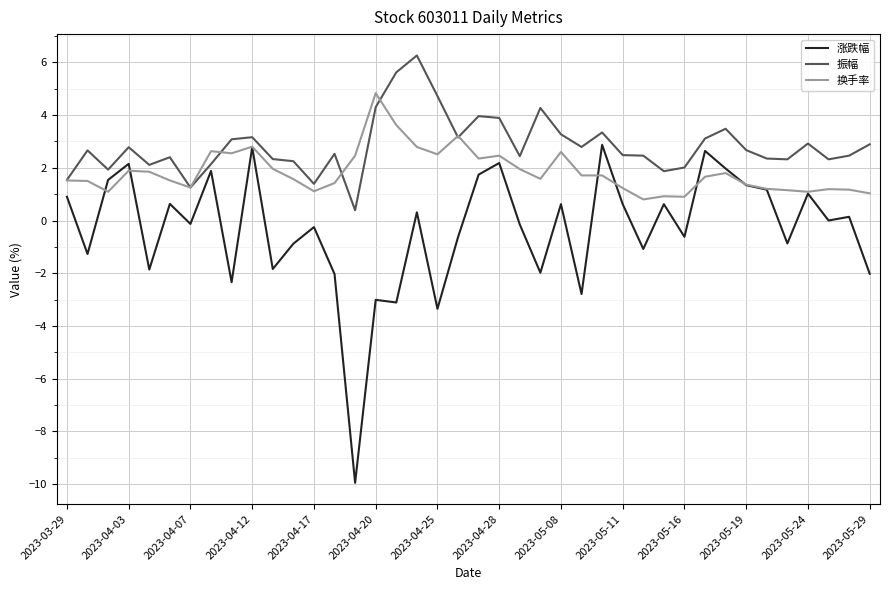

Which series has the widest spread of values?

涨跌幅